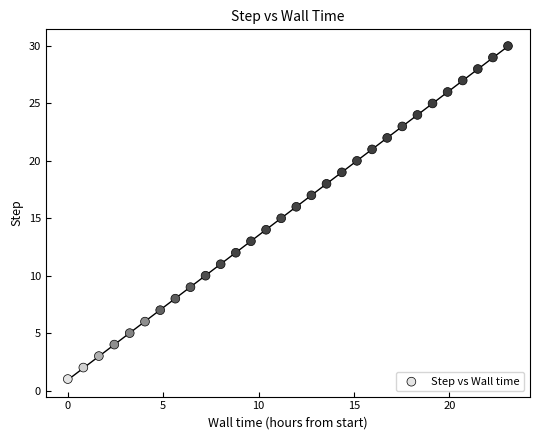

What is the range of Y values (max minus min)?

29